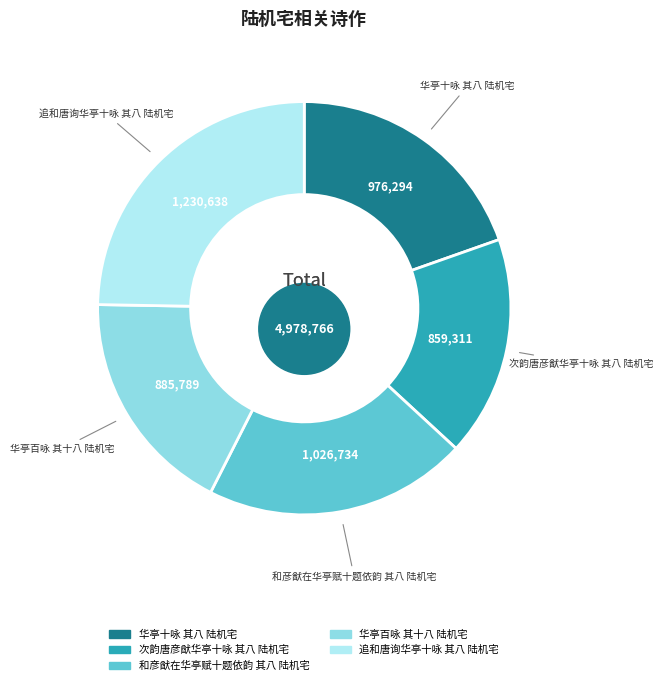

To the nearest percent, what portion does 华亭百咏 其十八 陆机宅 represent?

18%